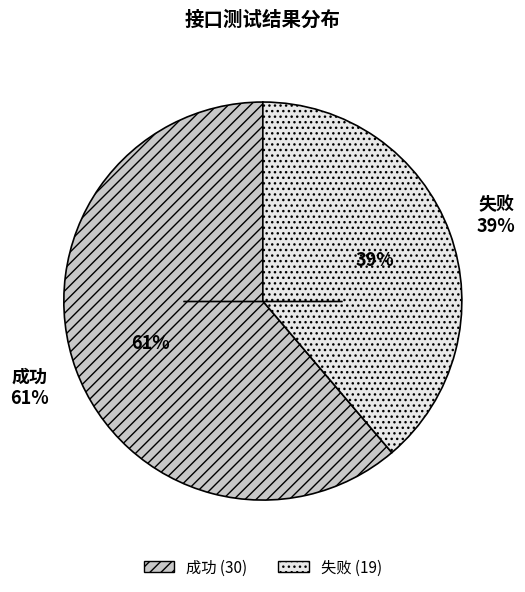

Is the sum of 失败 and 成功 greater than half?

Yes